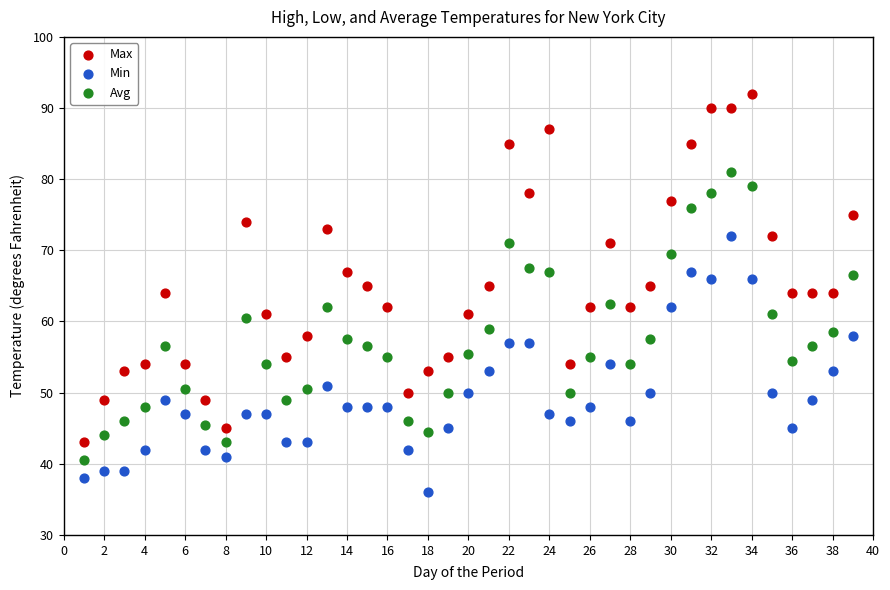

Which series has the widest spread of Y values?

Max